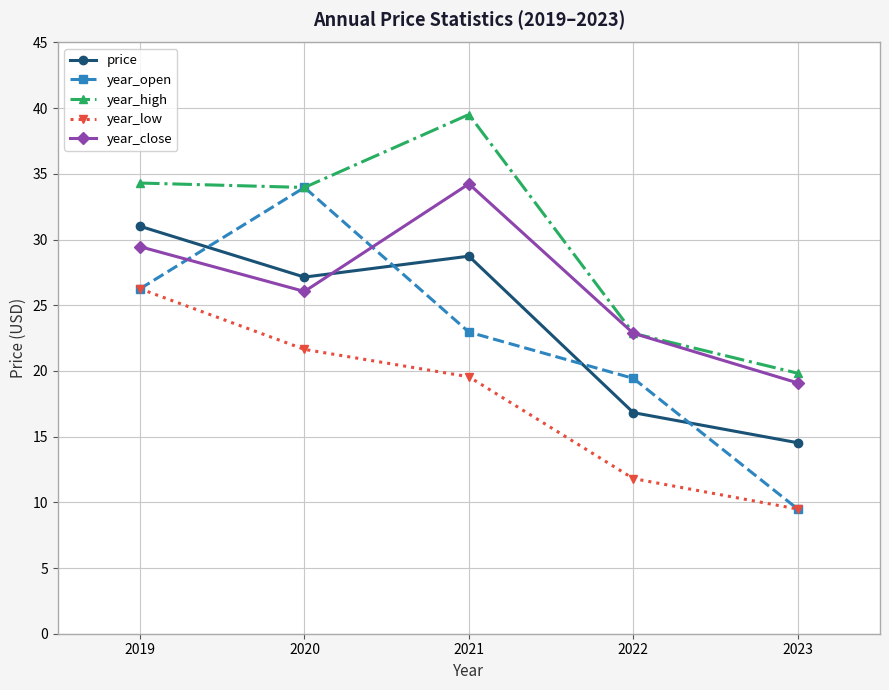

What is the value of the year_close point at the 3rd from the left?

34.2